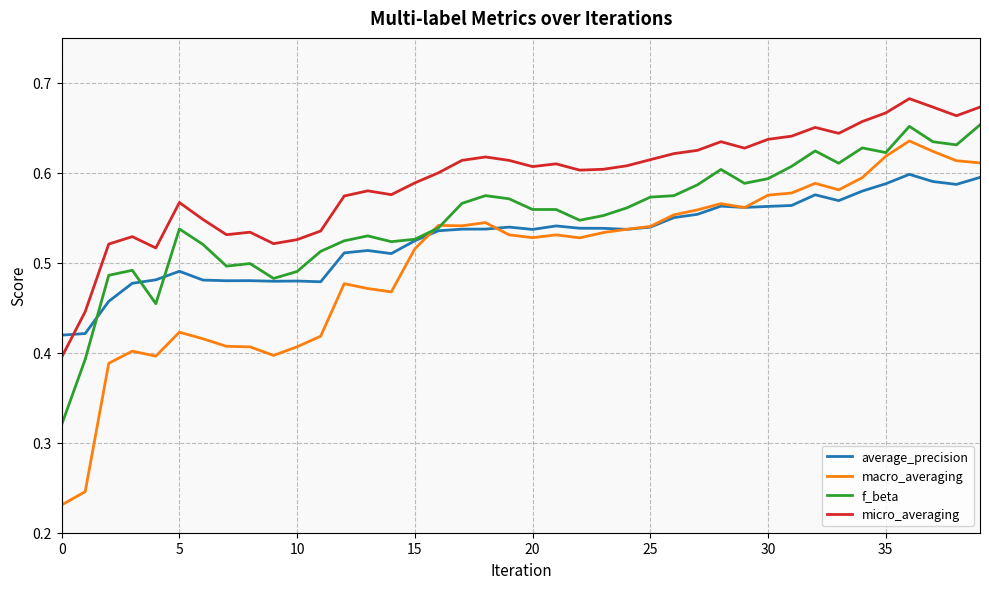

Does the chart display data point markers on the line(s)?

No